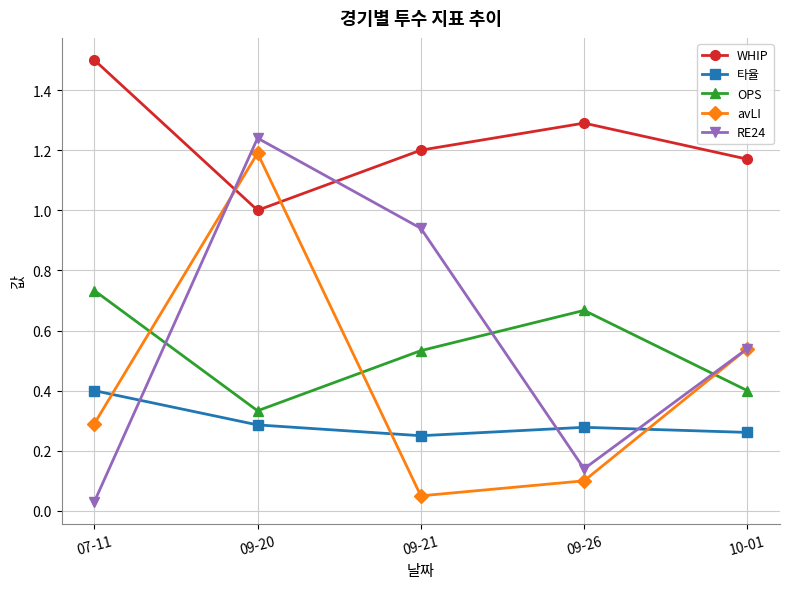

Which series has the widest spread of values?

RE24